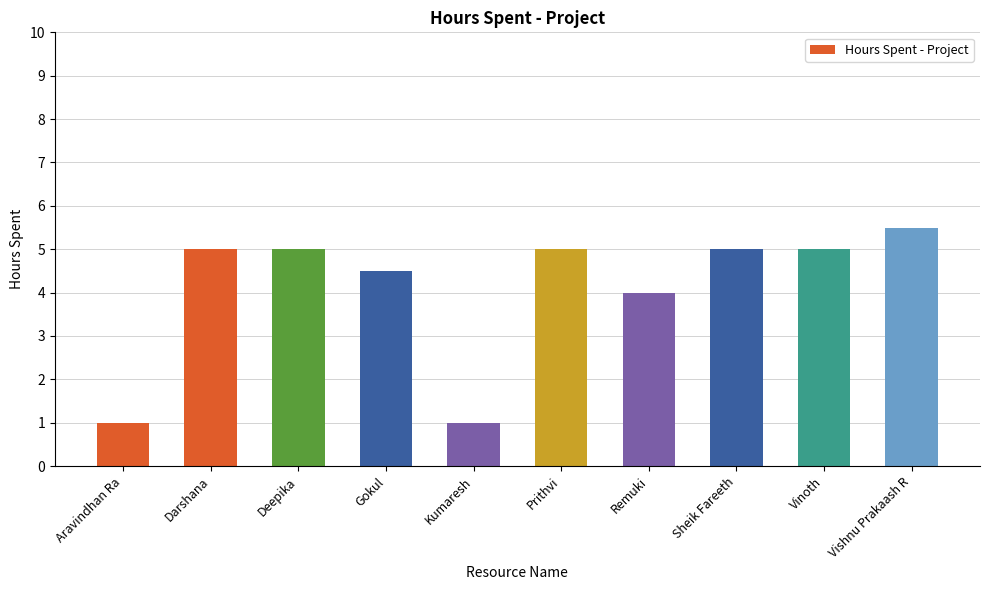

What is the maximum value shown in the chart?

5.5